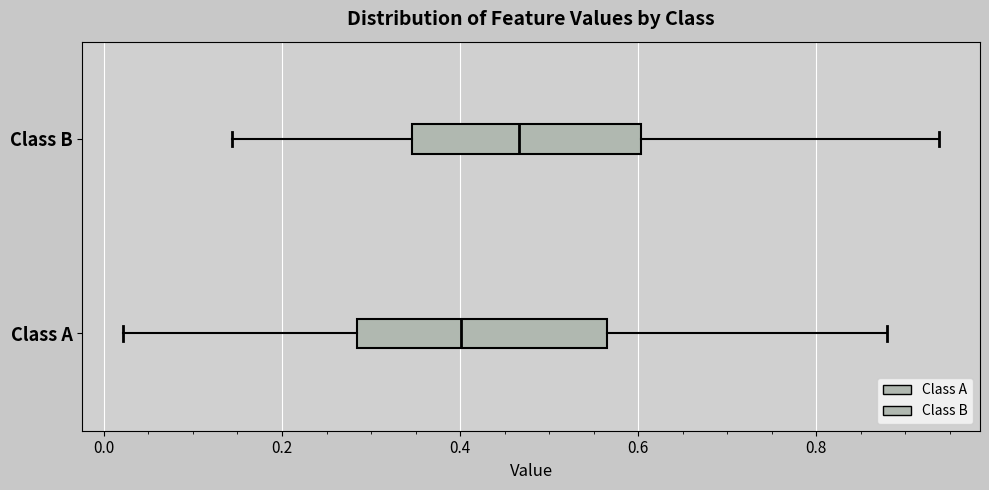

Which box is the widest, from its left edge to its right edge?

Class A